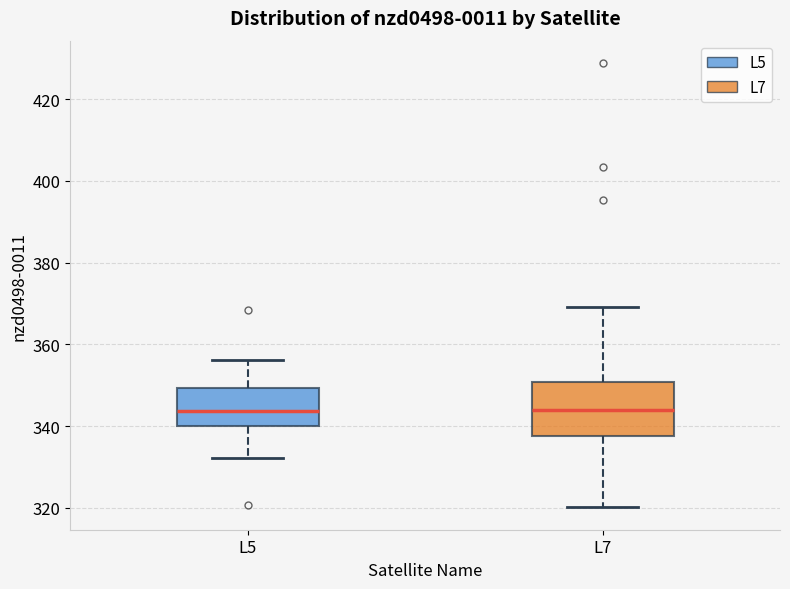

Reading left to right, transcribe this box plot: for each box, give where its median line is, the range the box spans, and where its two whiskers end, as read against the y-axis. The values are not printed on the chart, so give them approximately, as read against the axis.

L5: median 344, box 340 to 350, whiskers 332 to 356
L7: median 344, box 338 to 350, whiskers 320 to 370